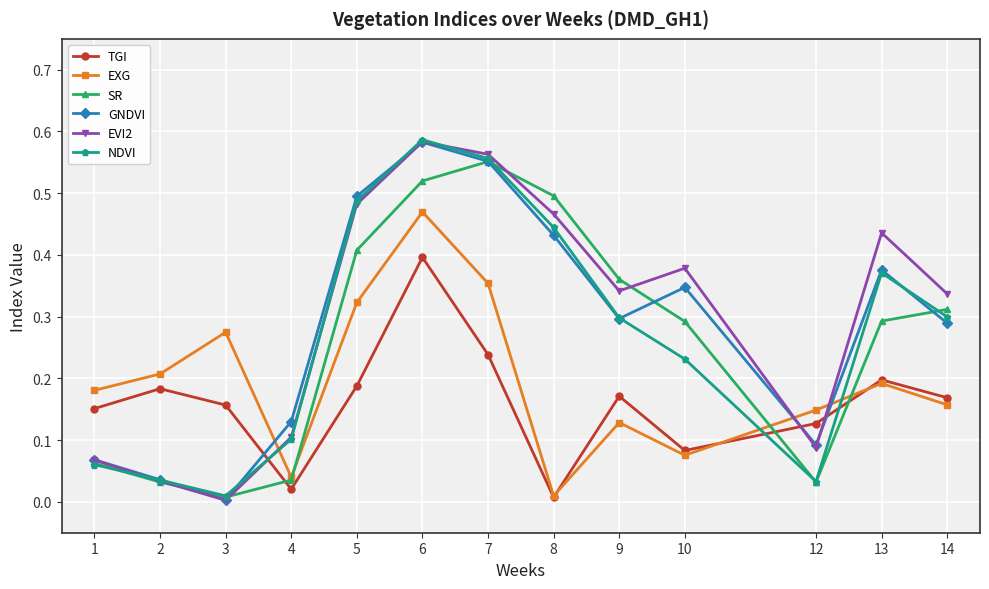

True or false: NDVI and EXG intersect in this chart.

True